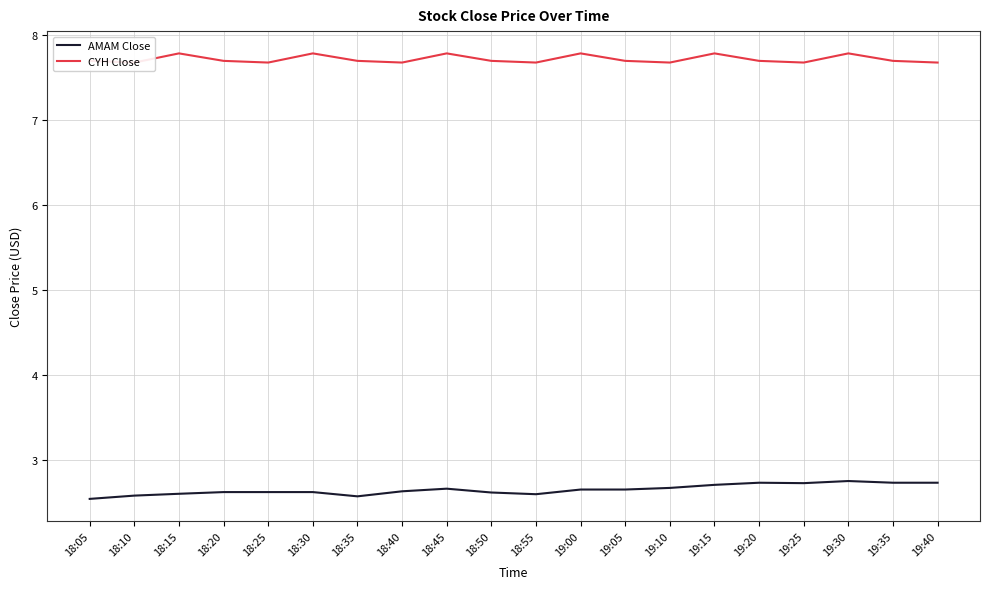

What is the label of the 20th point from the right?

18:05